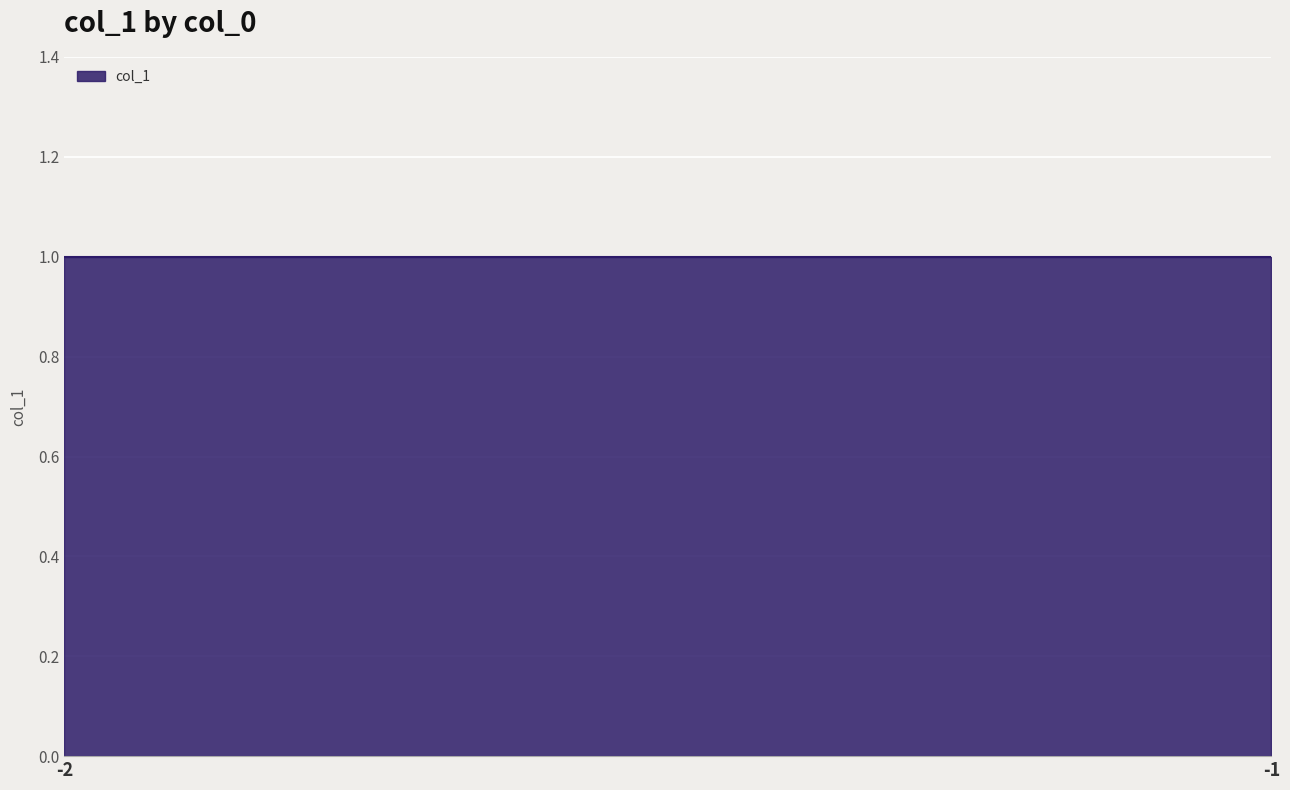

Between -1 and -1, which is larger?

-1